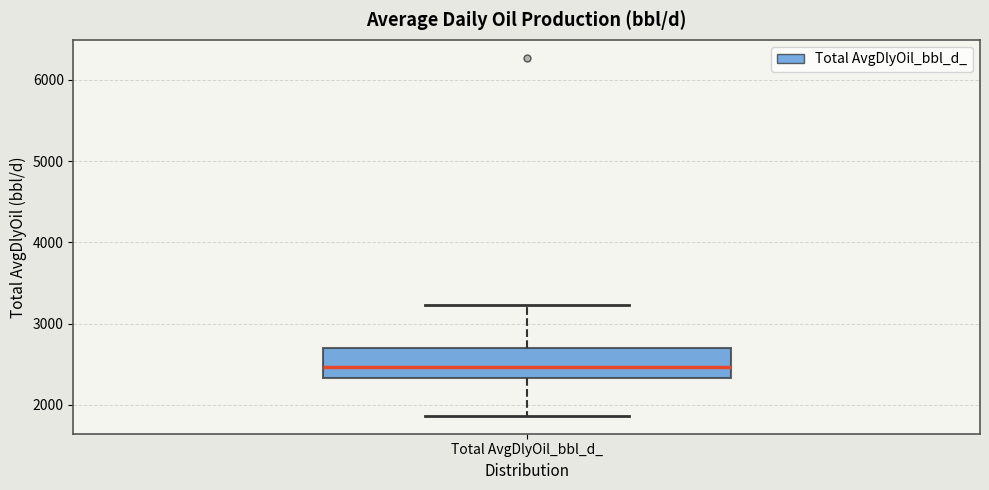

Where is the lower edge of the box for Total AvgDlyOil_bbl_d_ on the y-axis? The values are not printed on the chart, so give them approximately, as read against the axis.

2300